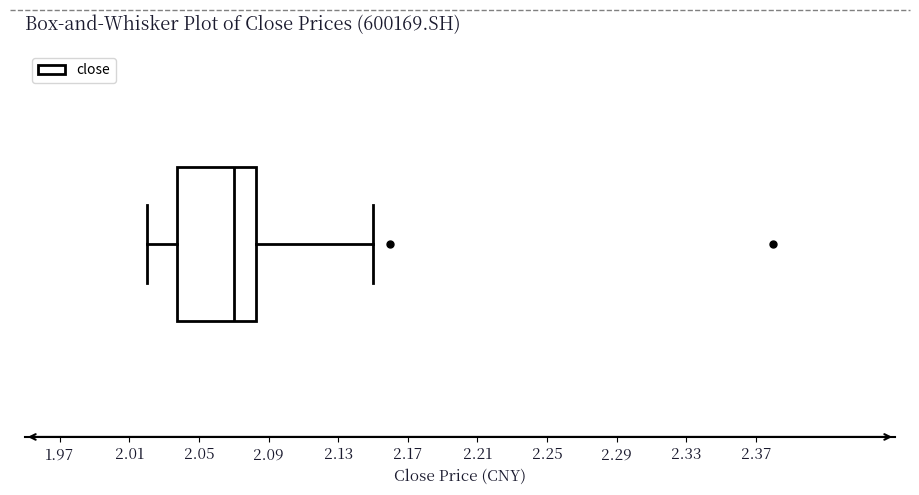

Where is the left edge of the box on the x-axis? The values are not printed on the chart, so give them approximately, as read against the axis.

2.040